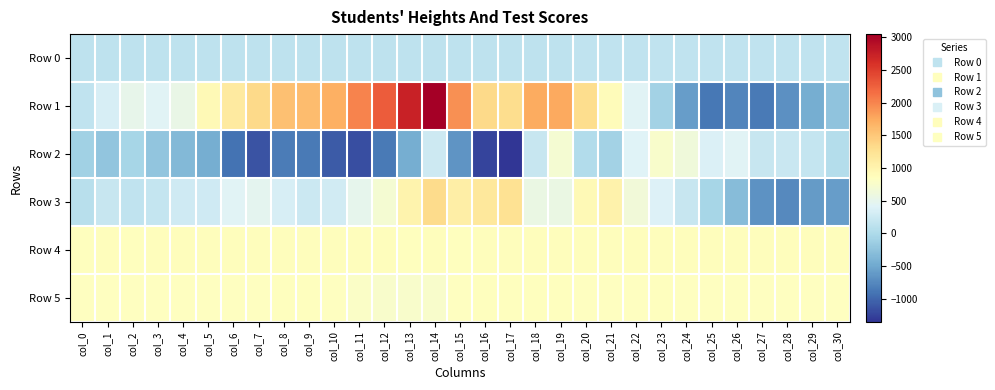

Which label corresponds to the smallest value in the chart?

col_17